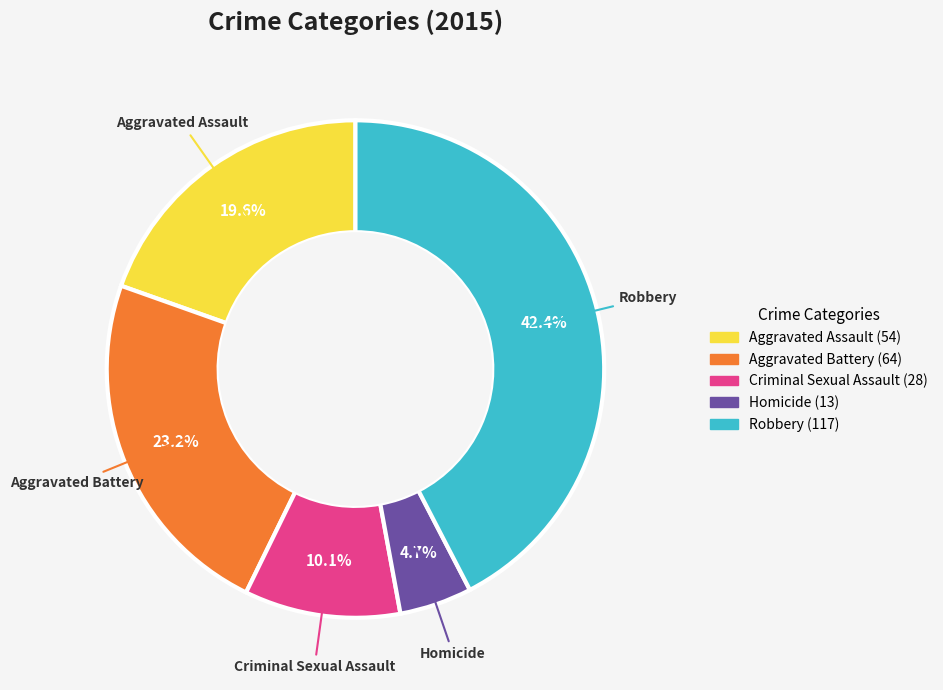

Rank the categories by value from highest to lowest.

Robbery, Aggravated Battery, Aggravated Assault, Criminal Sexual Assault, Homicide